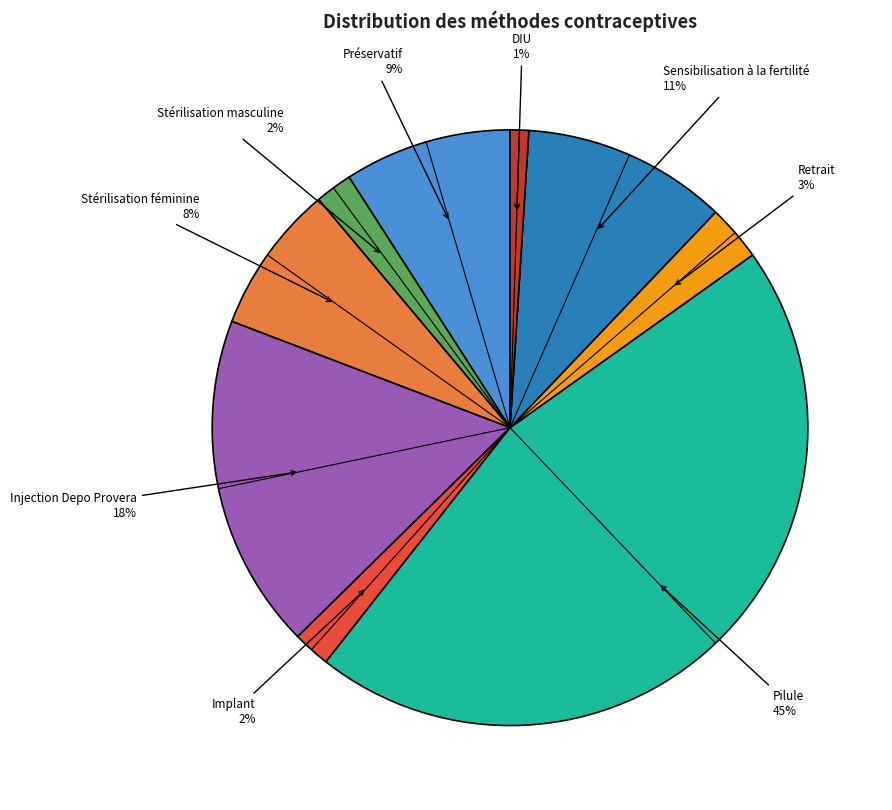

To the nearest percent, what is the average slice percentage?

11%